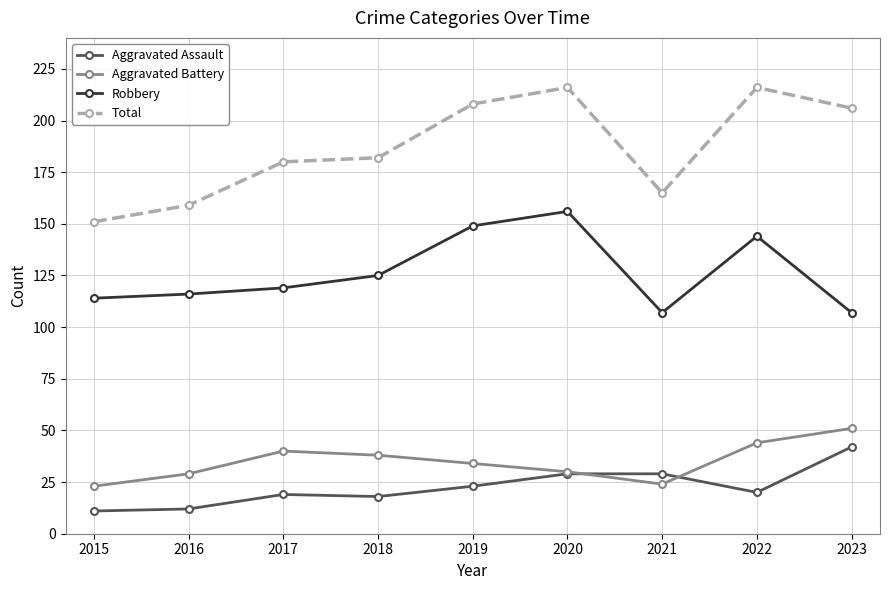

How many series are shown in this chart?

4